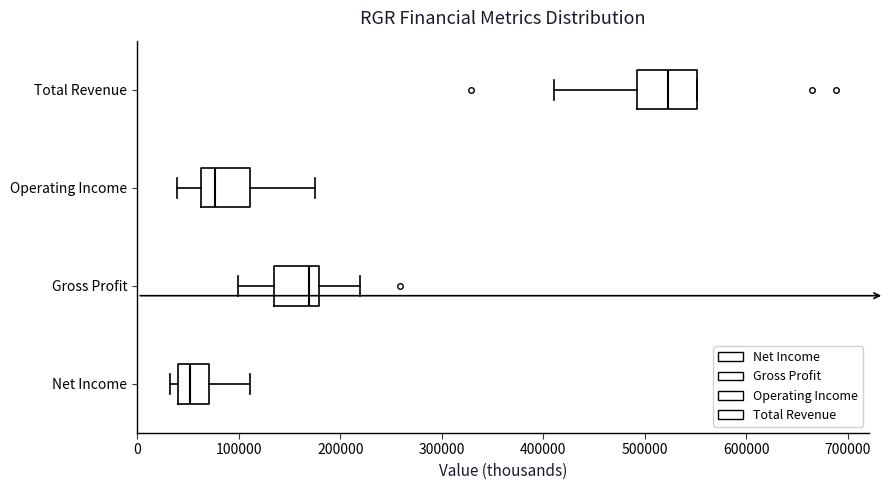

Where is the right edge of the box for Gross Profit on the x-axis? The values are not printed on the chart, so give them approximately, as read against the axis.

180000